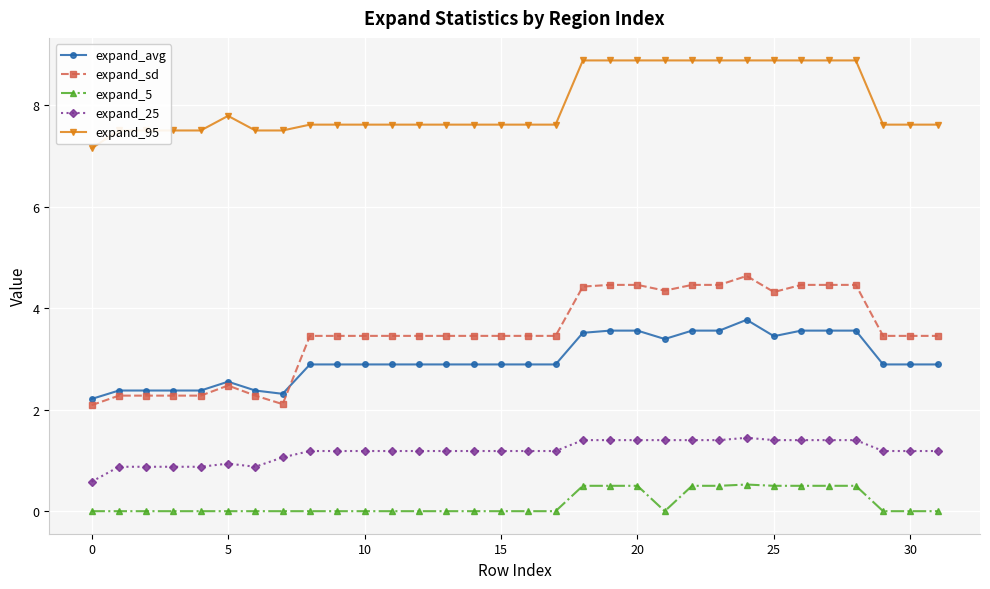

What is the value of the expand_5 point at the 23rd from the left?

0.5